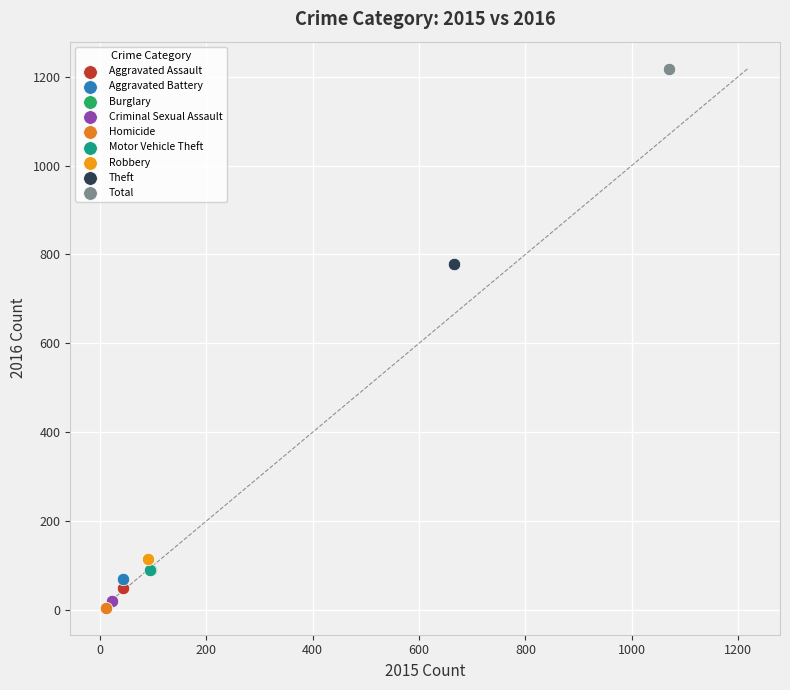

What are all the series names shown in the legend?

Aggravated Assault, Aggravated Battery, Burglary, Criminal Sexual Assault, Homicide, Motor Vehicle Theft, Robbery, Theft, Total